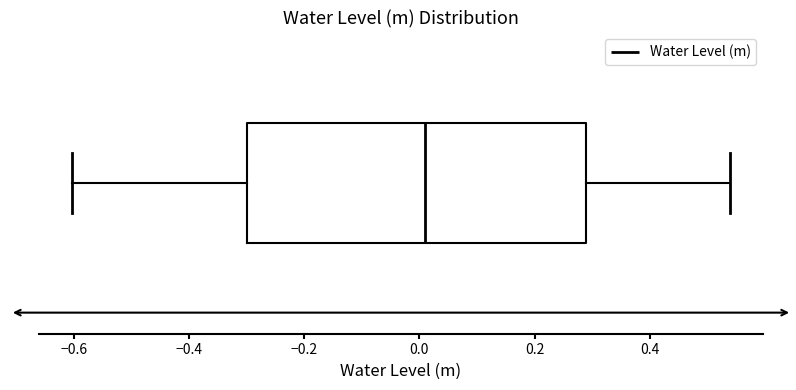

Read this box plot against the x-axis: the position of the median line, the range covered by the box, and the ends of both whiskers. The values are not printed on the chart, so give them approximately, as read against the axis.

median 0.02, box -0.30 to 0.30, whiskers -0.60 to 0.54